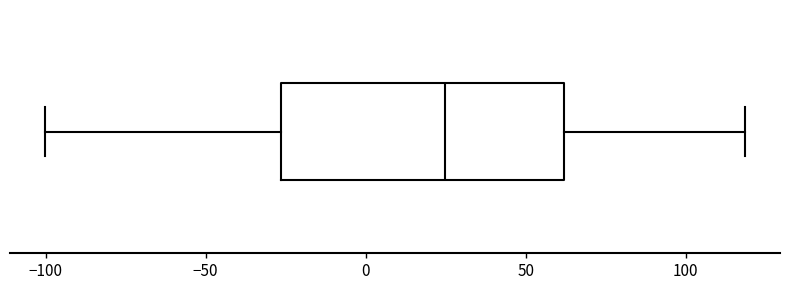

Where is the left edge of the box on the x-axis? The values are not printed on the chart, so give them approximately, as read against the axis.

-25